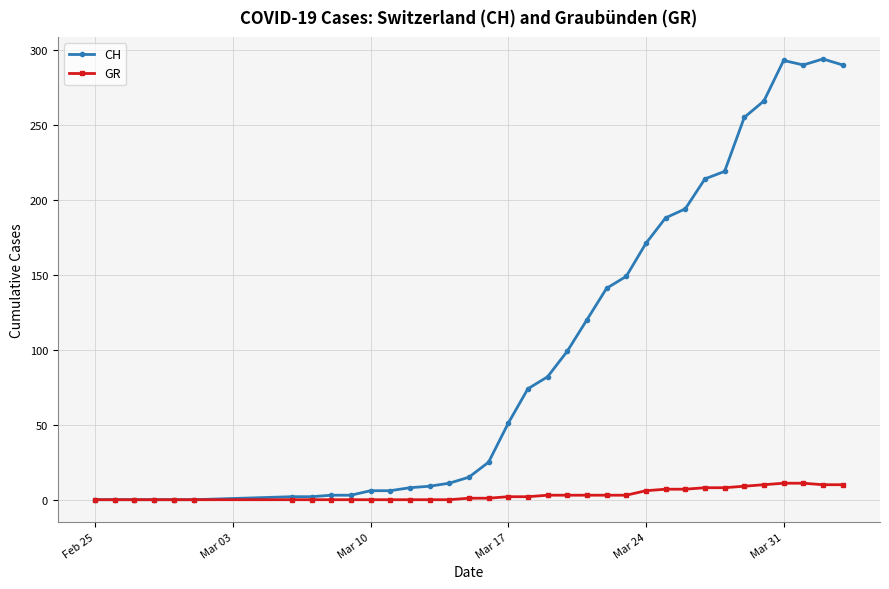

List the series in order of their overall mean, highest first.

CH, GR